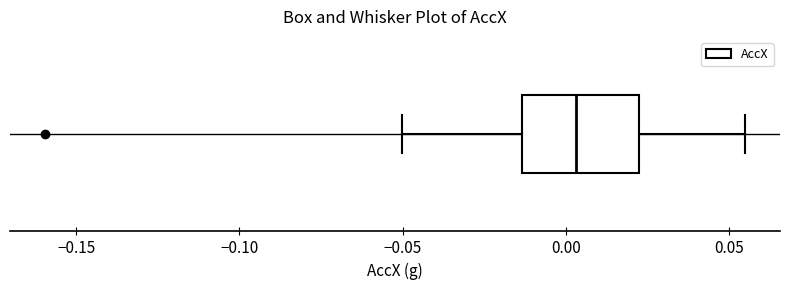

Where does the left whisker of the box end on the x-axis? The values are not printed on the chart, so give them approximately, as read against the axis.

-0.050